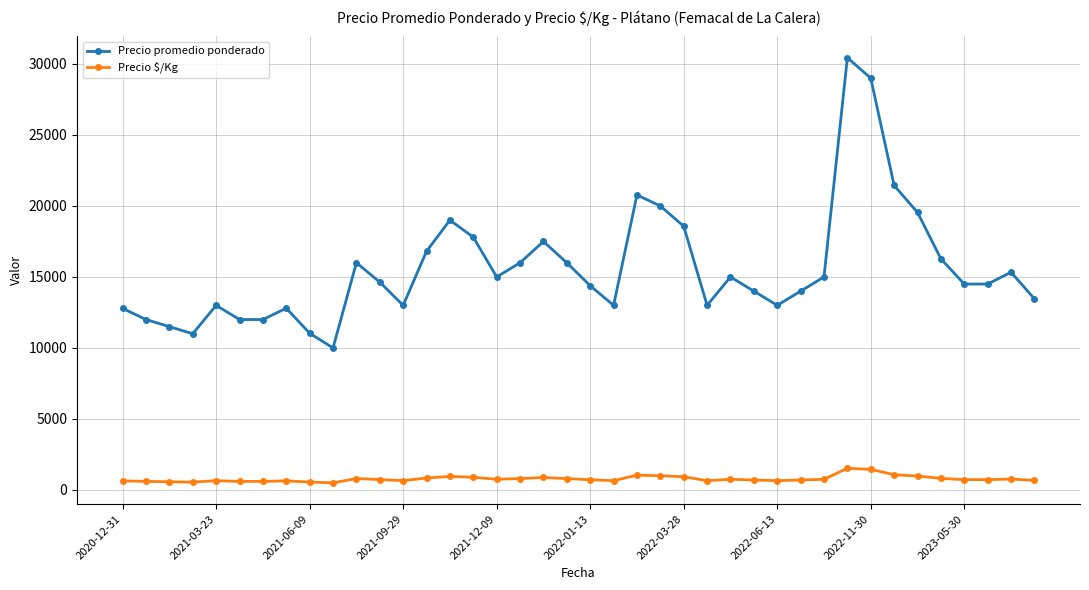

What are all the series names shown in the legend?

Precio promedio ponderado, Precio $/Kg